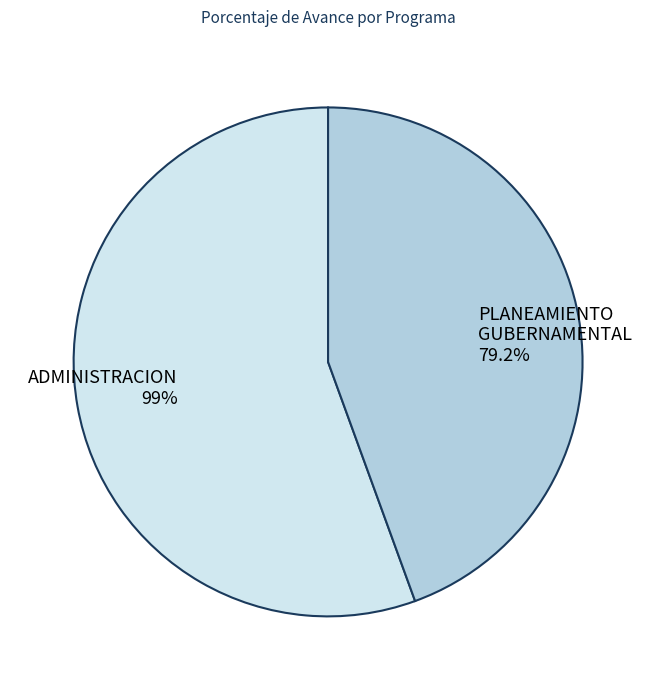

Is the sum of 006: PLANEAMIENTO GUBERNAMENTAL and 003: ADMINISTRACION greater than half?

Yes